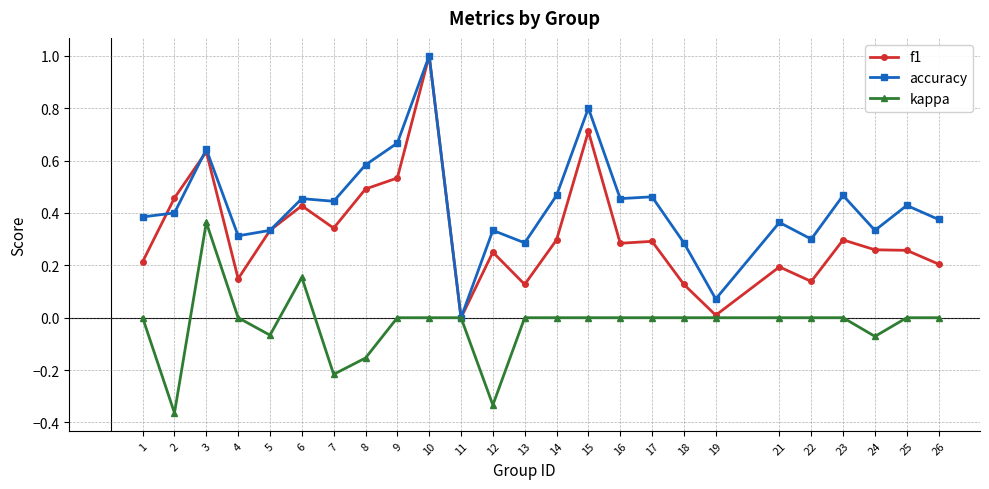

True or false: accuracy has a value of 0.2 at 13.

False